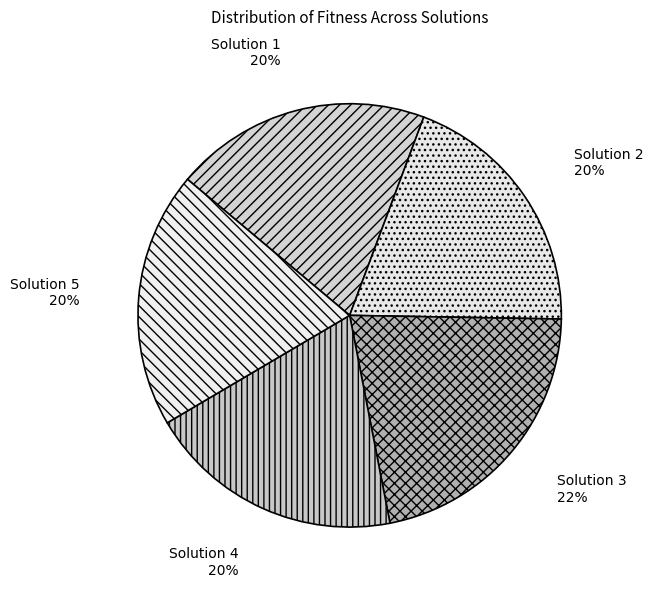

Is the sum of Solution 2 and Solution 5 greater than half?

No